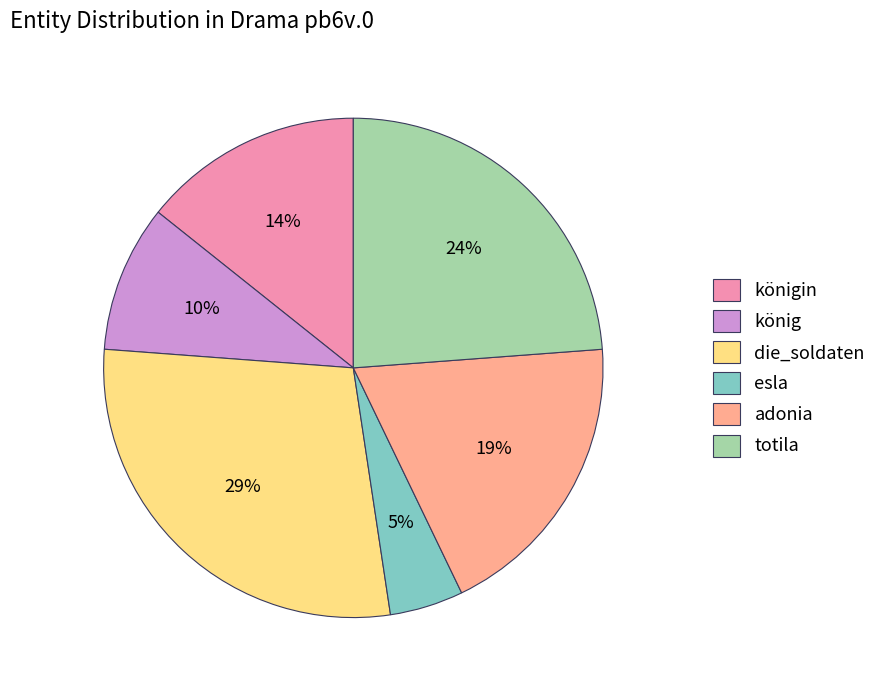

Between königin and totila, which is larger?

totila